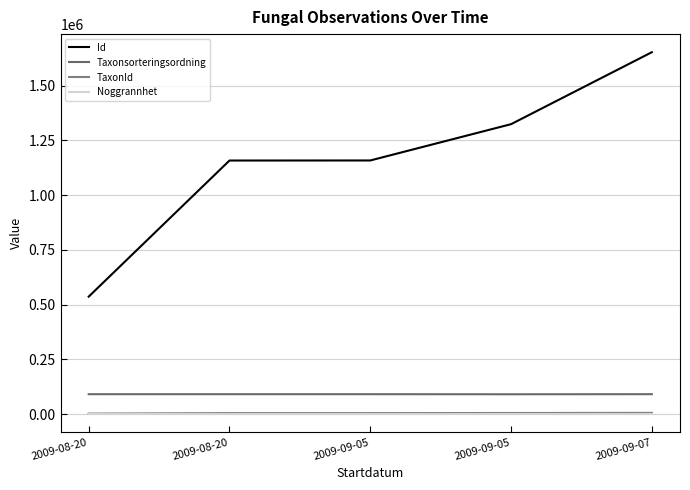

Count the number of data series in this chart.

4